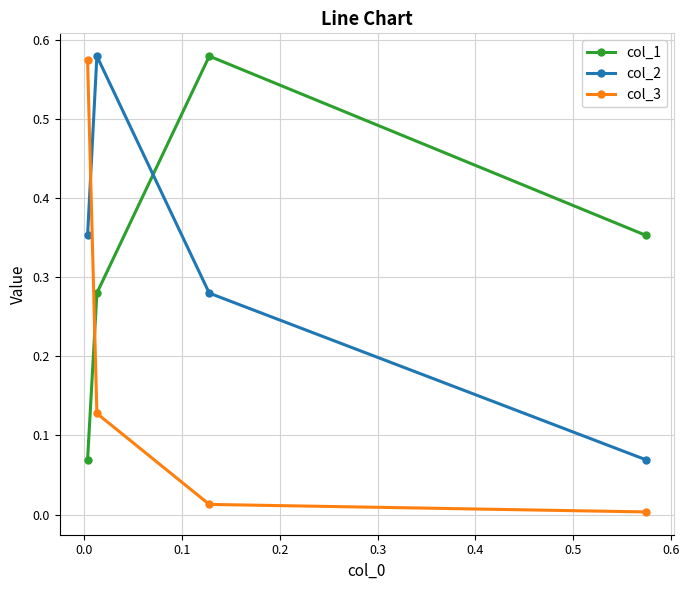

Which series changed the most between 0.0 and 0.2?

col_3